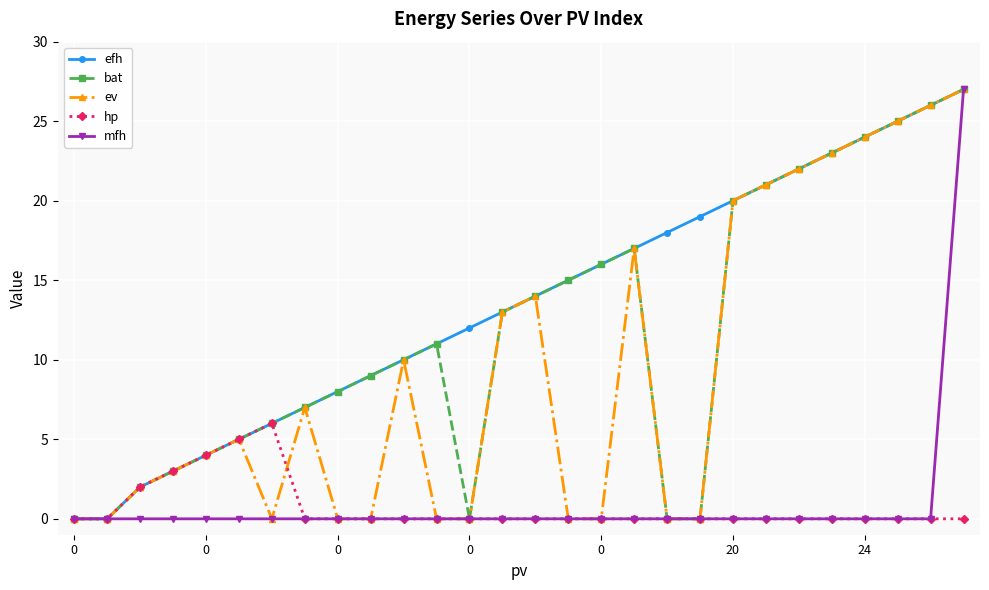

How many interior local peaks does the bat series have?

2